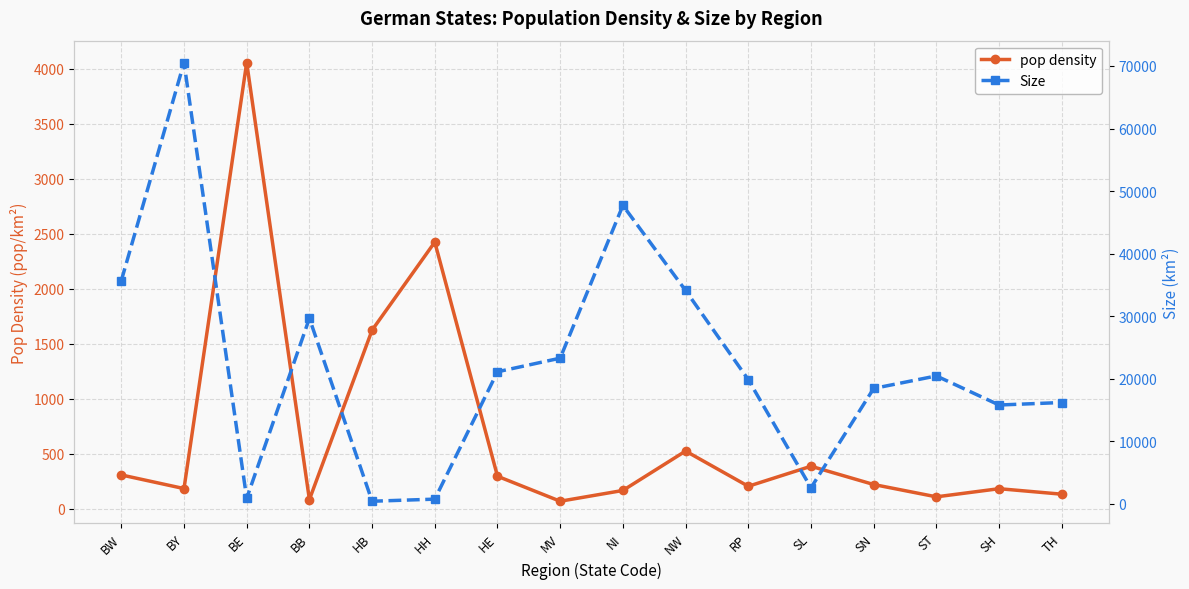

Is it true that pop density equals 308 at BW?

True